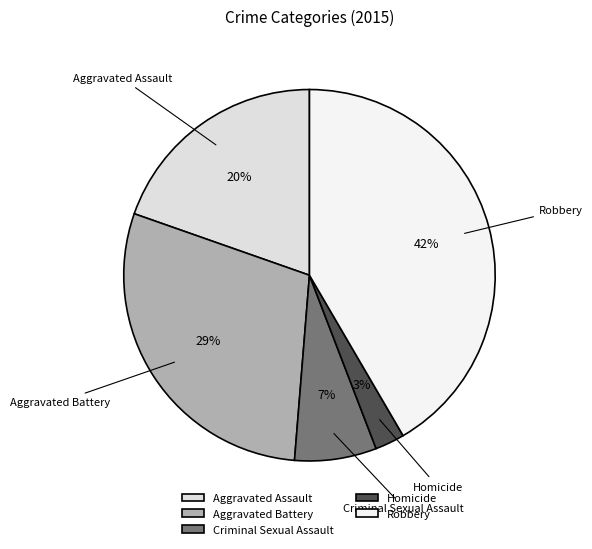

Count the number of slices in the pie.

5